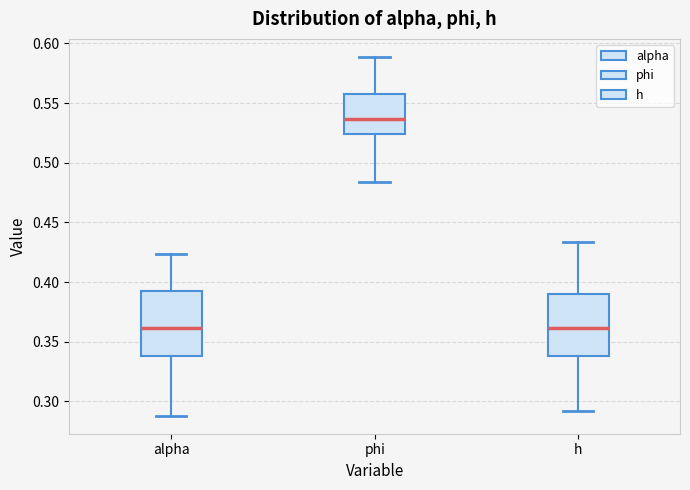

Which box's median line is the highest?

phi